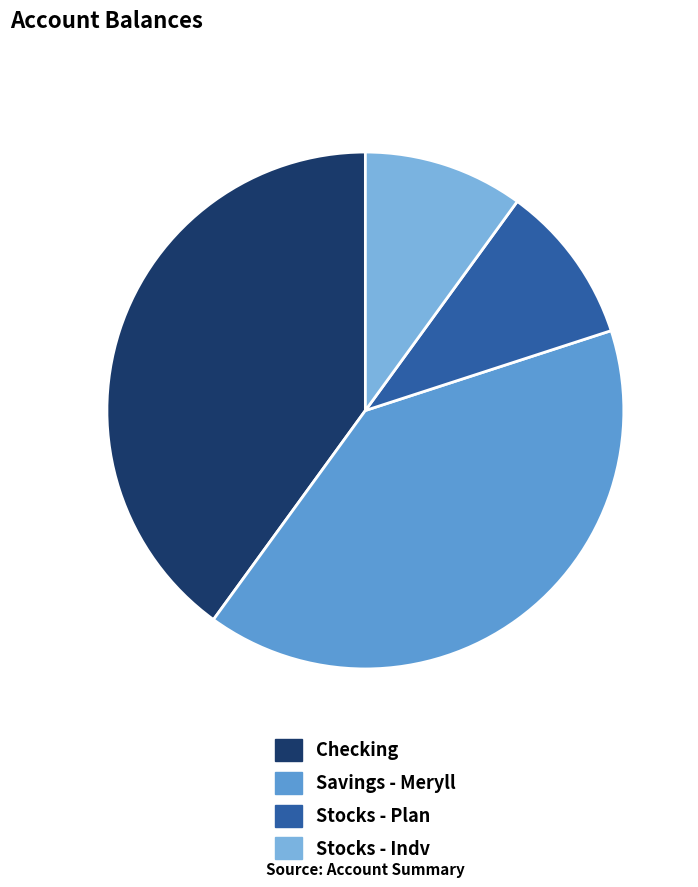

Do Stocks - Indv and Stocks - Plan together represent more than half of the pie?

No